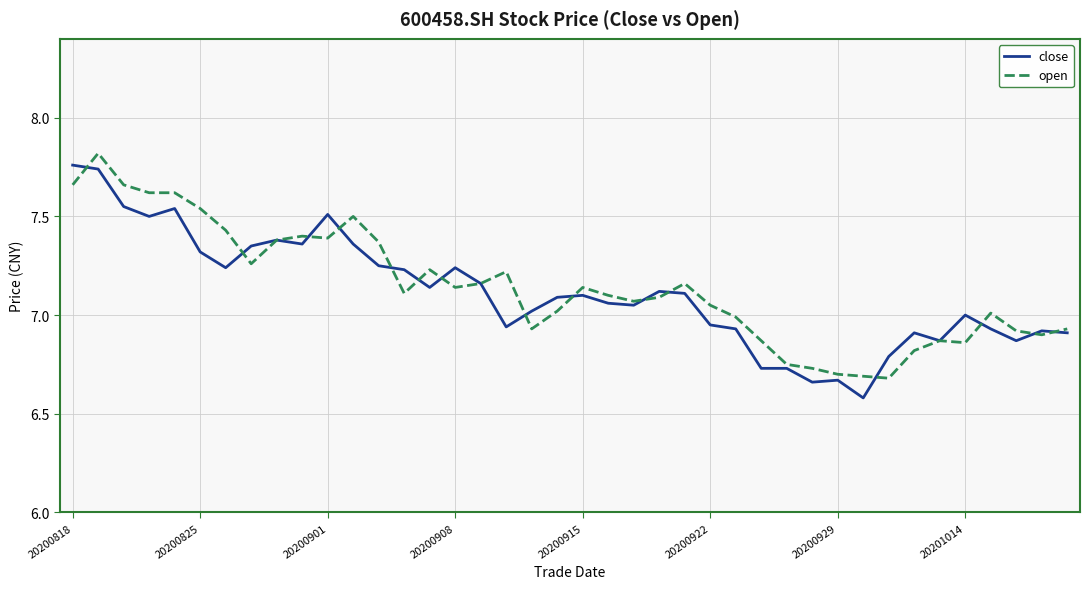

What is the smallest value displayed?

6.6